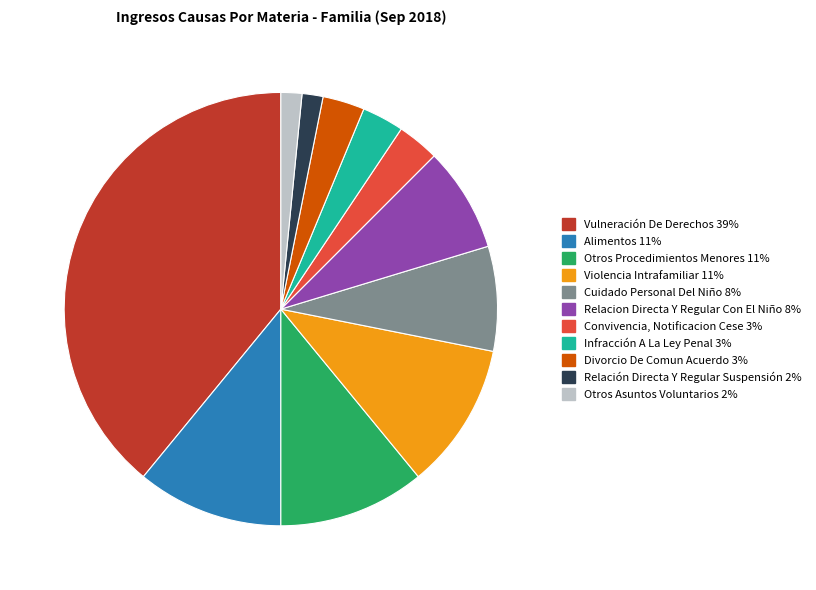

Is the sum of Convivencia, Notificacion Cese 3% and Otros Procedimientos Menores 11% greater than half?

No